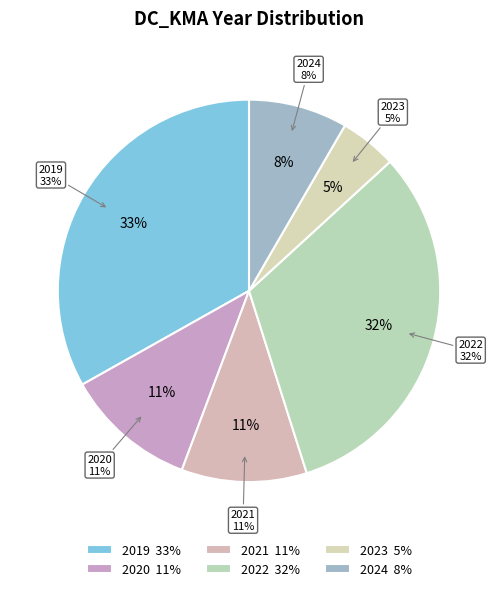

How many slices are in this pie chart?

6